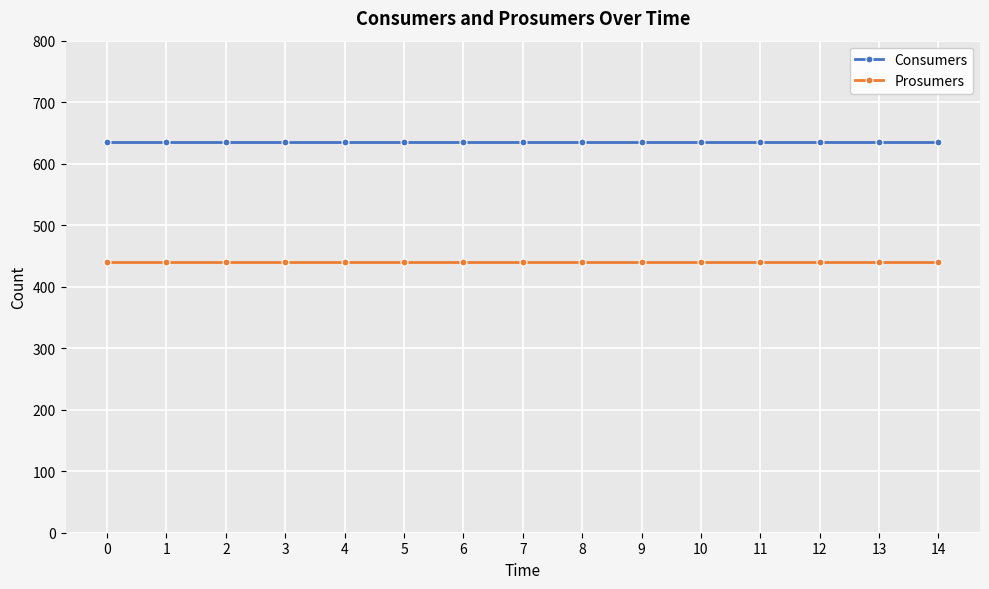

Rank the series by their maximum value, from highest to lowest.

Consumers, Prosumers